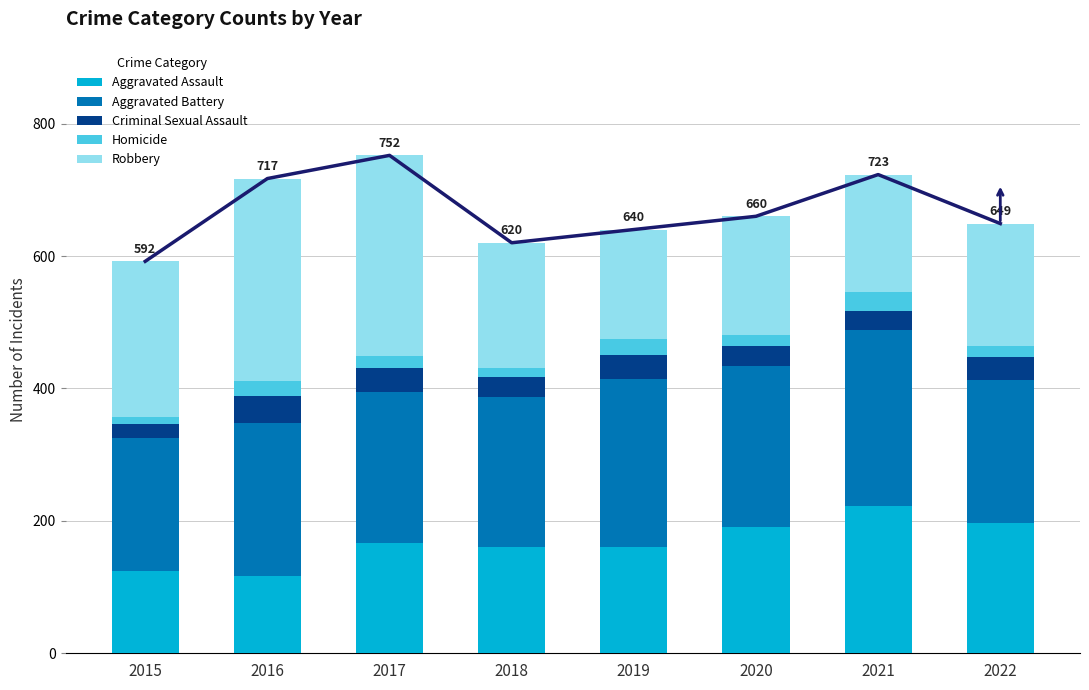

How many groups of bars are there?

8